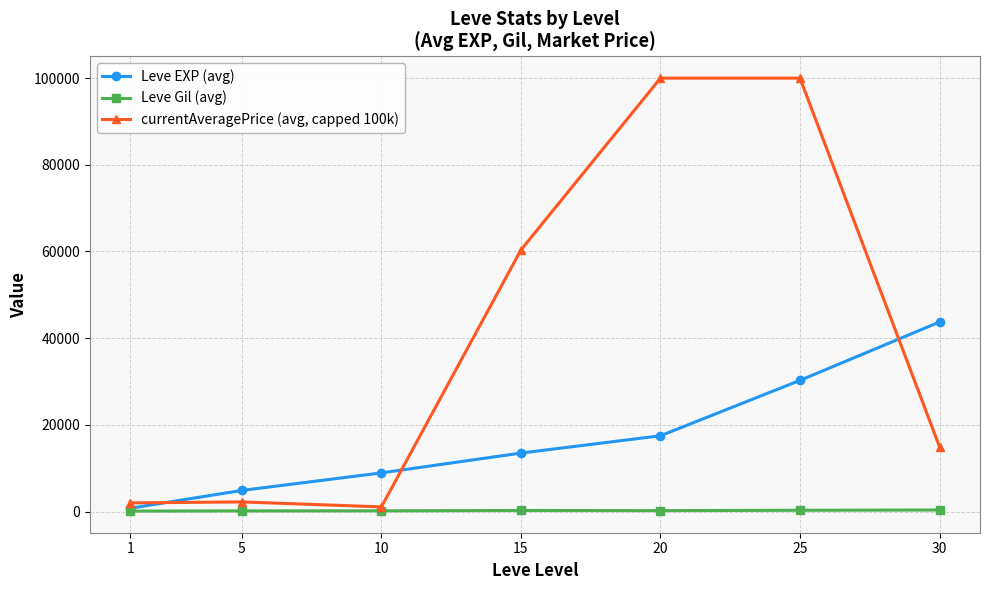

At which label is currentAveragePrice (avg, capped 100k) closest to 50540?

15